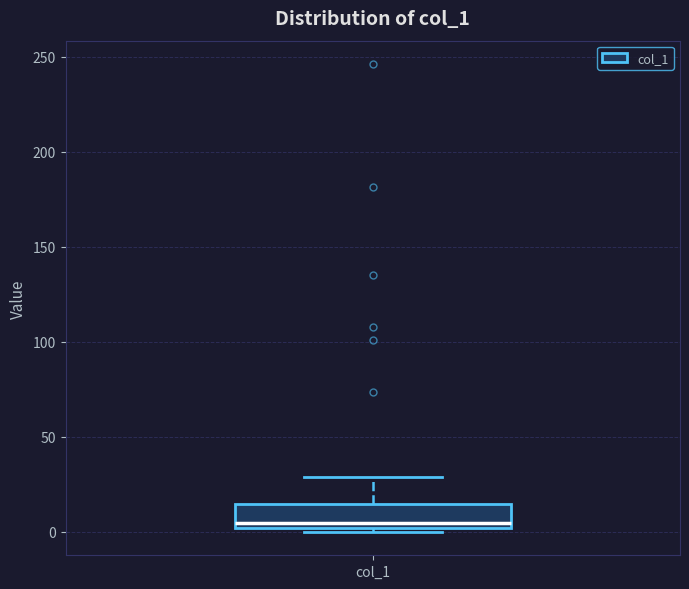

Read this box plot against the y-axis: the position of the median line, the range covered by the box, and the ends of both whiskers. The values are not printed on the chart, so give them approximately, as read against the axis.

median 5, box 0 to 15, whiskers 0 (just below the box's lower edge) to 30